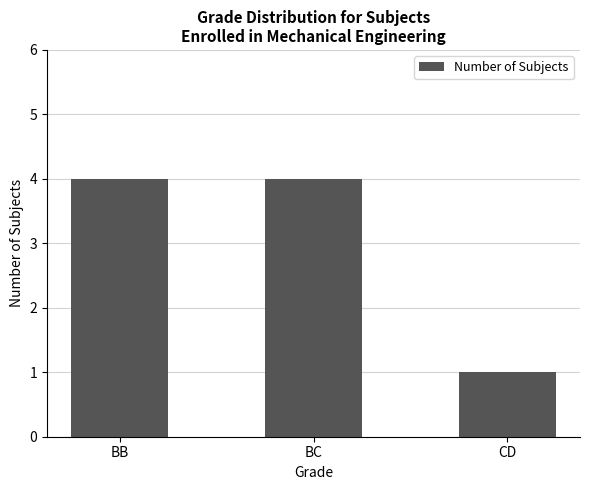

What is the value of the 2nd bar from the left?

4